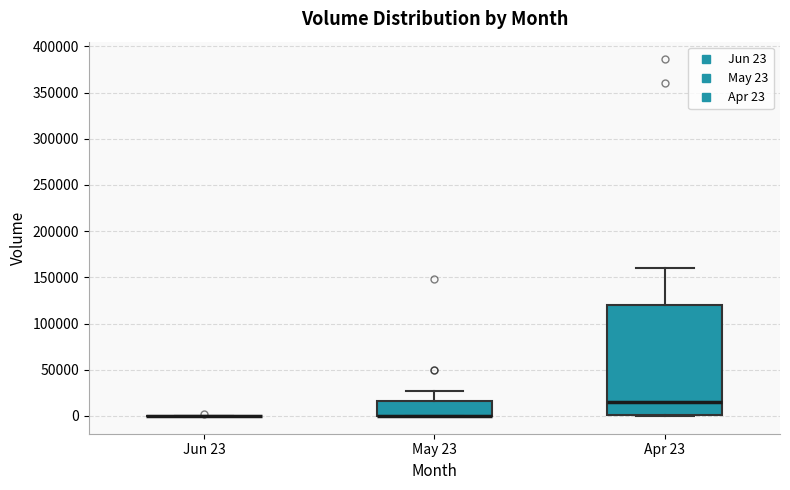

Reading left to right, read every box against the y-axis: the position of its median line, the range the box covers, and the ends of its whiskers. The values are not printed on the chart, so give them approximately, as read against the axis.

Jun 23: box collapsed to a line at 0, whiskers 0 to 0
May 23: median 0 (drawn on the box's lower edge), box 0 to 15000, whiskers 0 to 25000
Apr 23: median 15000, box 0 to 120000, whiskers 0 to 160000